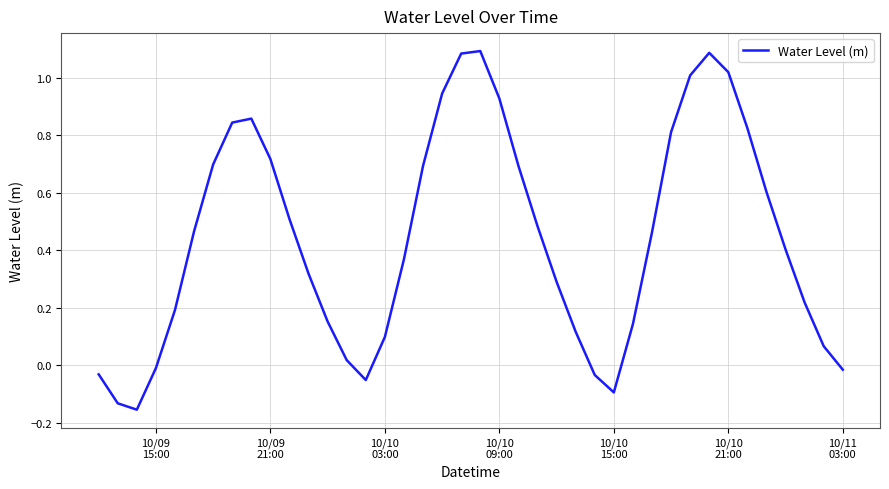

What is the difference between the maximum and minimum values?

1.2